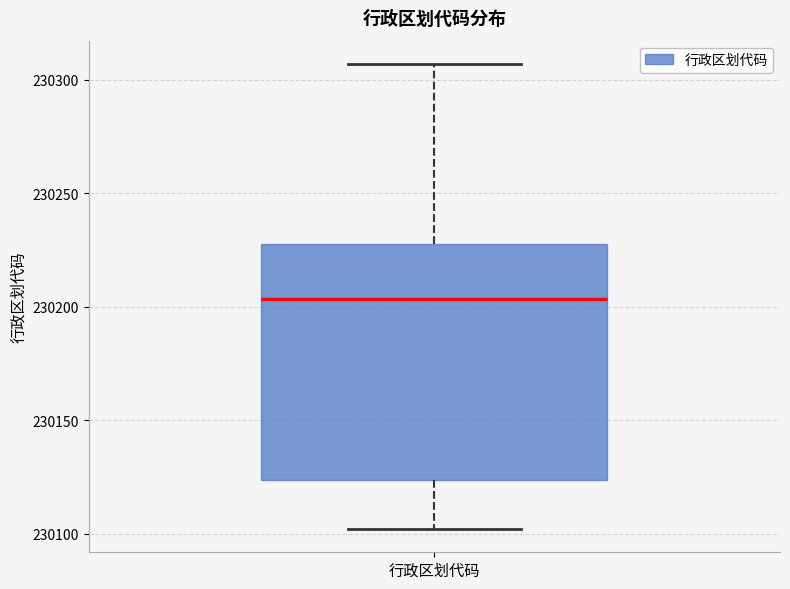

Read this box plot against the y-axis: the position of the median line, the range covered by the box, and the ends of both whiskers. The values are not printed on the chart, so give them approximately, as read against the axis.

median 230205, box 230125 to 230230, whiskers 230100 to 230305